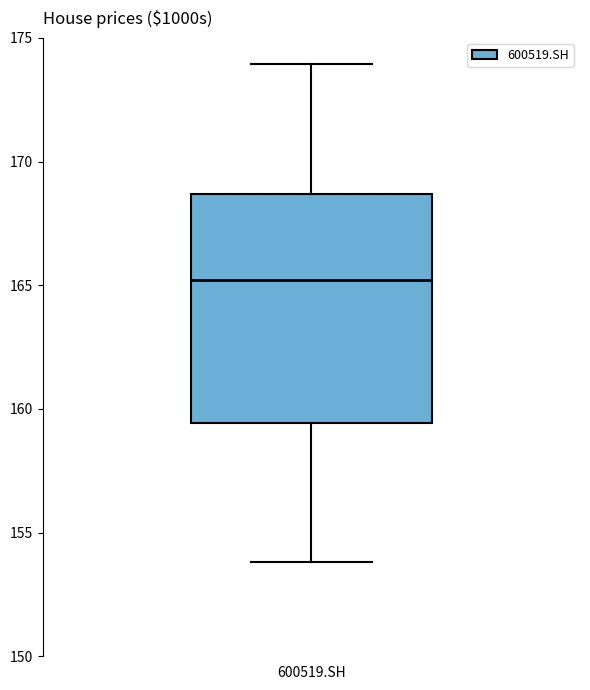

Transcribe this box plot: give where the median line is, the range the box spans, and where the two whiskers end, as read against the y-axis. The values are not printed on the chart, so give them approximately, as read against the axis.

median 165.0, box 159.5 to 168.5, whiskers 154.0 to 174.0